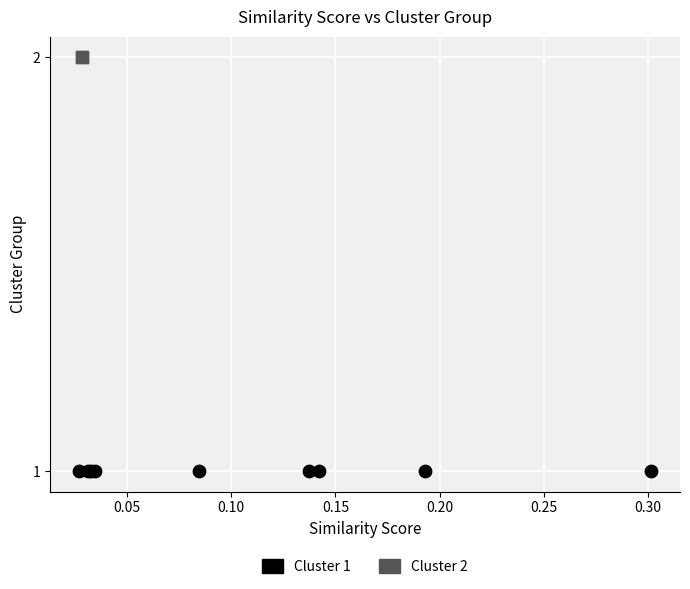

Which series reaches the minimum Y coordinate?

Cluster 1